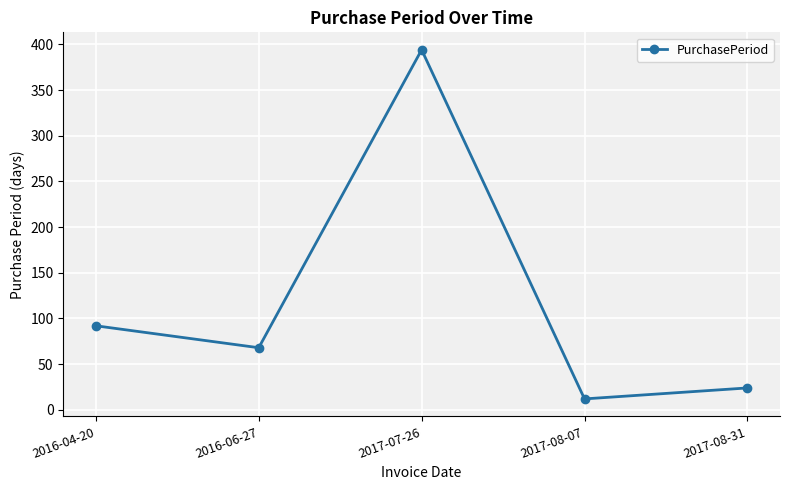

The value at 2017-08-31 is 41. True or false?

False